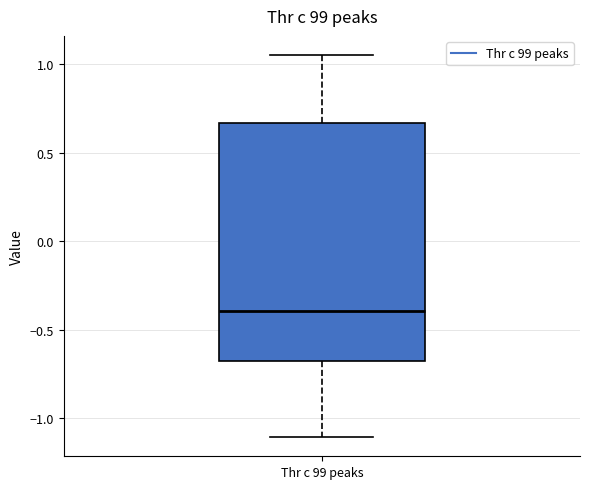

Transcribe this box plot: give where the median line is, the range the box spans, and where the two whiskers end, as read against the y-axis. The values are not printed on the chart, so give them approximately, as read against the axis.

median -0.40, box -0.65 to 0.65, whiskers -1.10 to 1.05